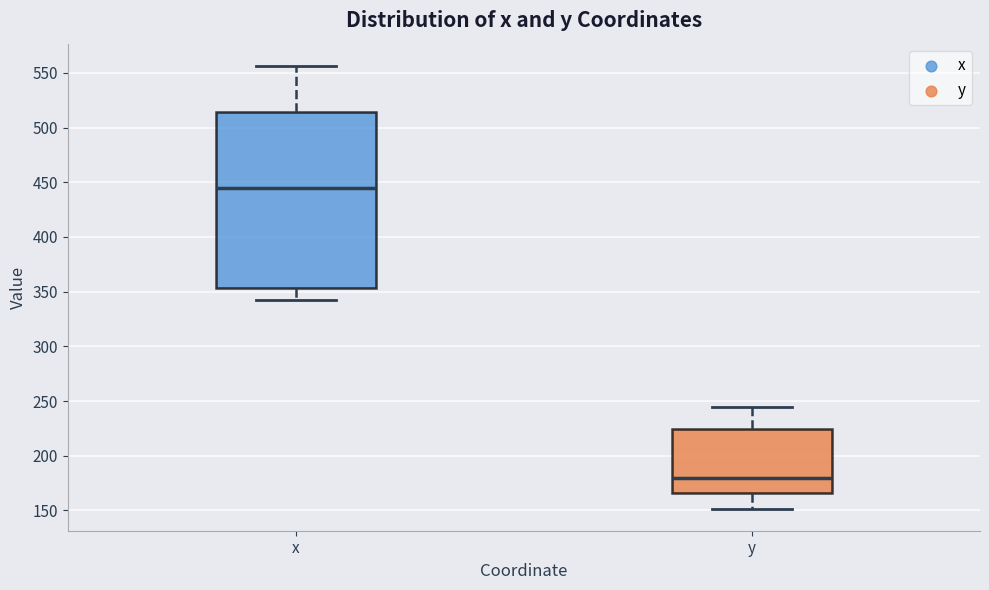

Which box has the highest median line?

x